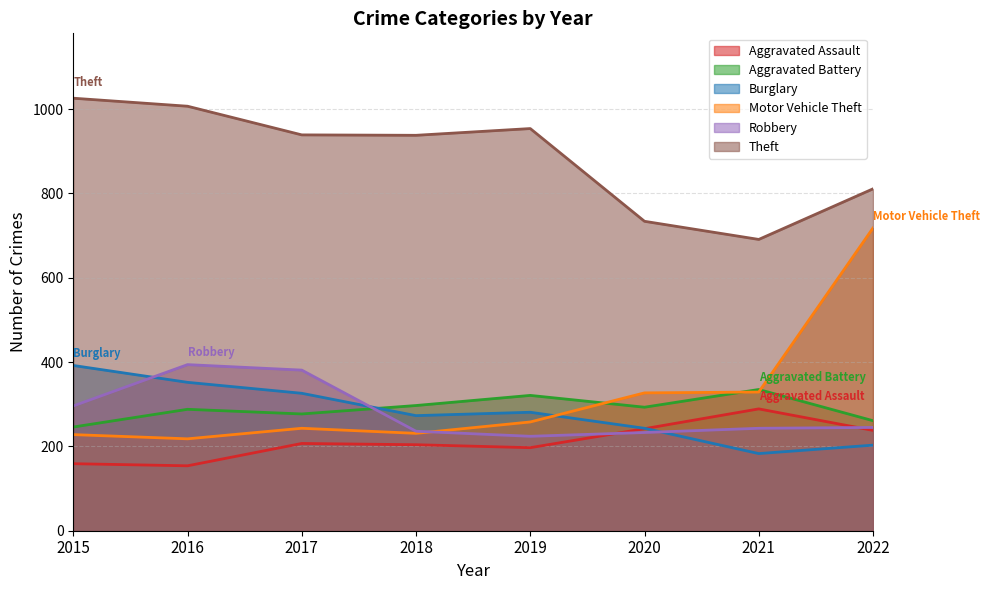

How many data points in Robbery are above 245?

3